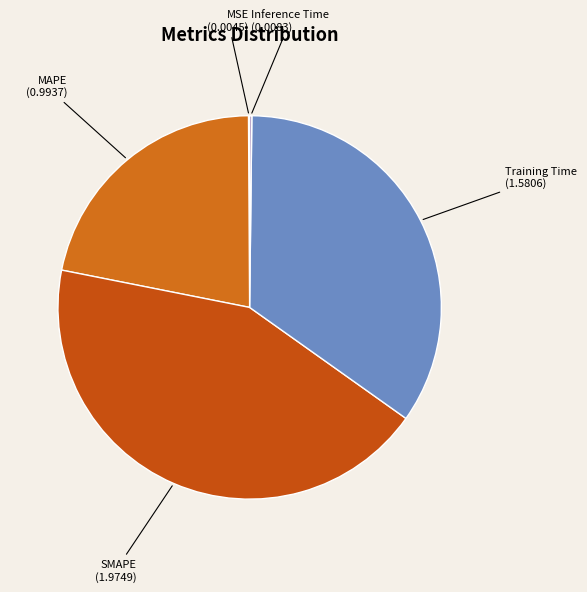

Which has a higher value, SMAPE or MAPE?

SMAPE